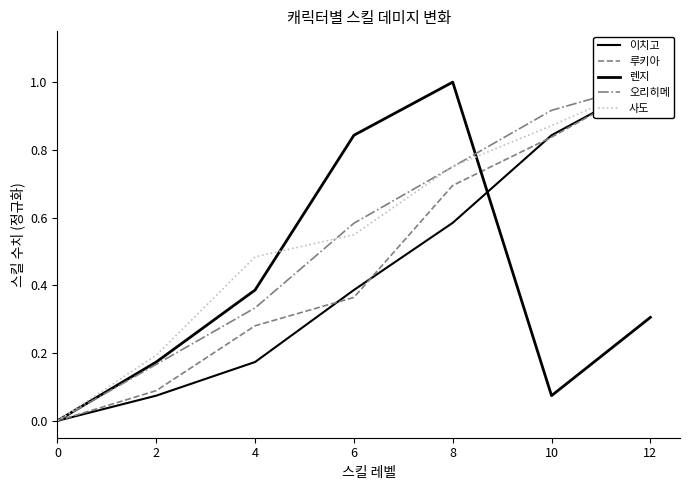

What are all the series names shown in the legend?

이치고, 루키아, 렌지, 오리히메, 사도